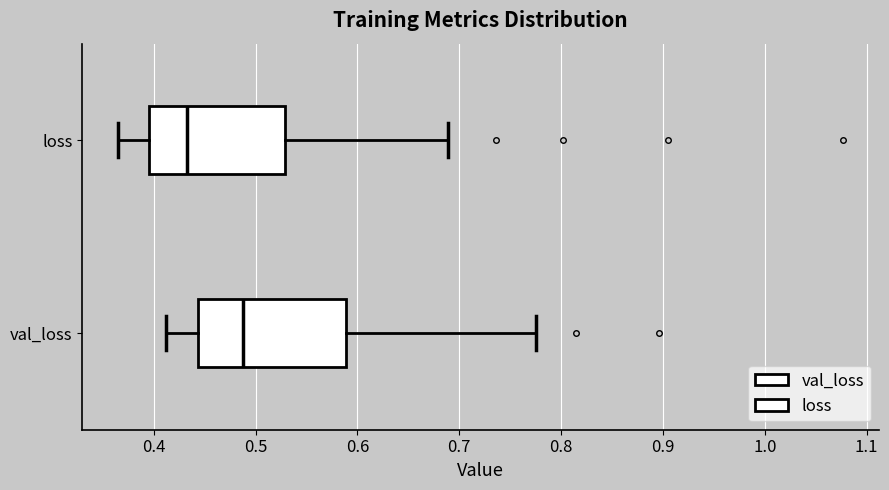

Reading bottom to top, read every box against the x-axis: the position of its median line, the range the box covers, and the ends of its whiskers. The values are not printed on the chart, so give them approximately, as read against the axis.

val_loss: median 0.49, box 0.44 to 0.59, whiskers 0.41 to 0.78
loss: median 0.43, box 0.40 to 0.53, whiskers 0.37 to 0.69